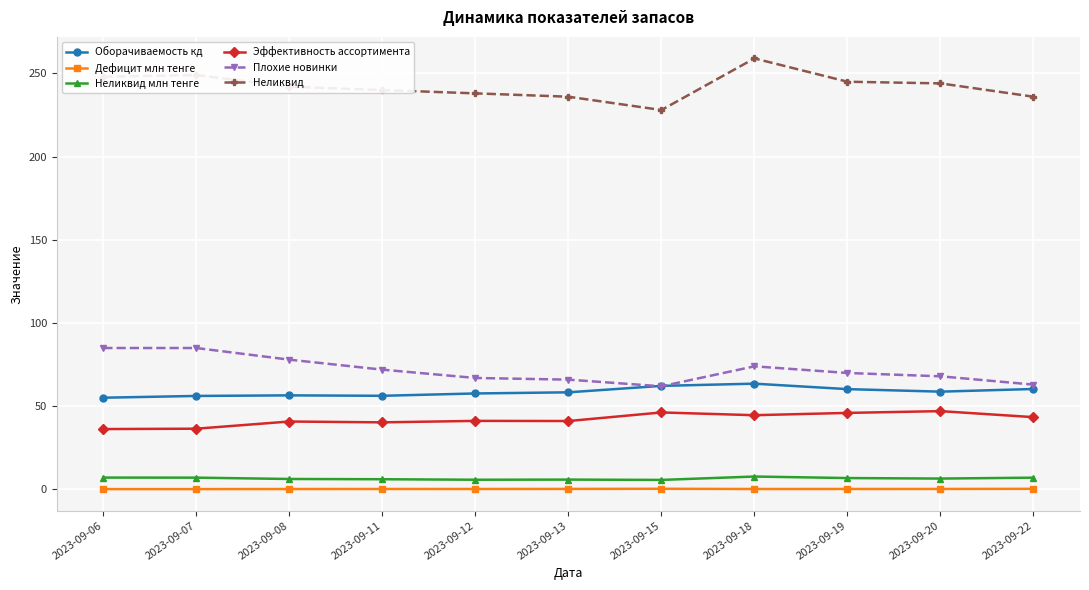

Rank the series at 2023-09-22 from highest to lowest value.

Неликвид, Плохие новинки, Оборачиваемость кд, Эффективность ассортимента, Неликвид млн тенге, Дефицит млн тенге